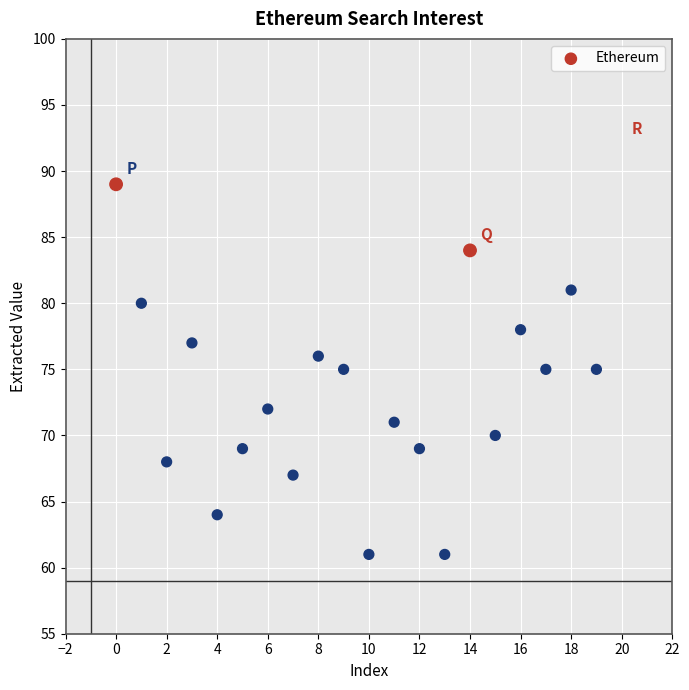

How many points are shown in the scatter plot?

20